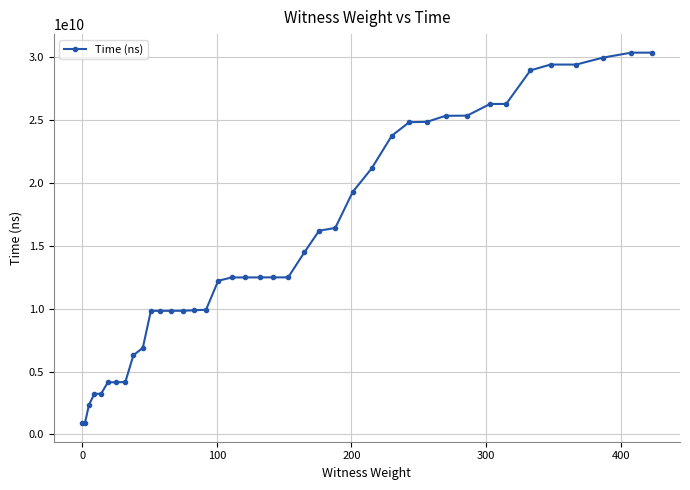

What is the average value?

15298271000